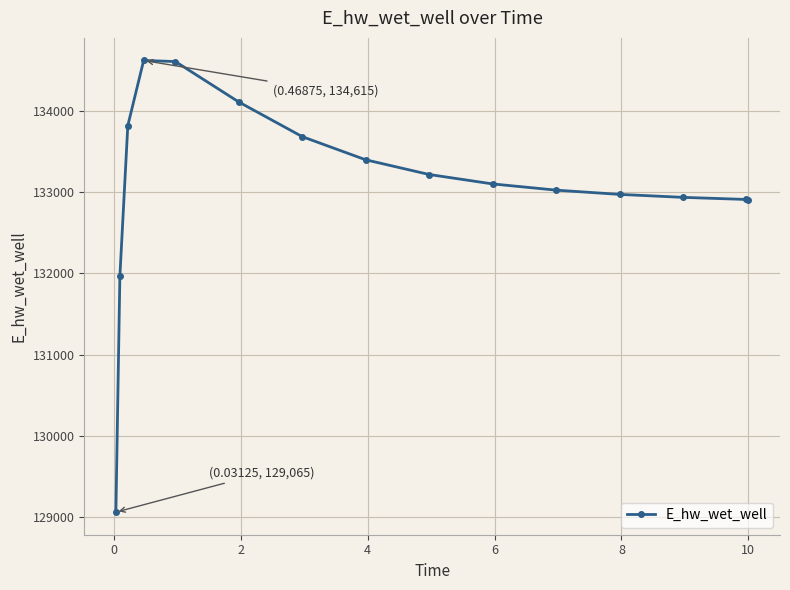

How many data points does each series have?

15